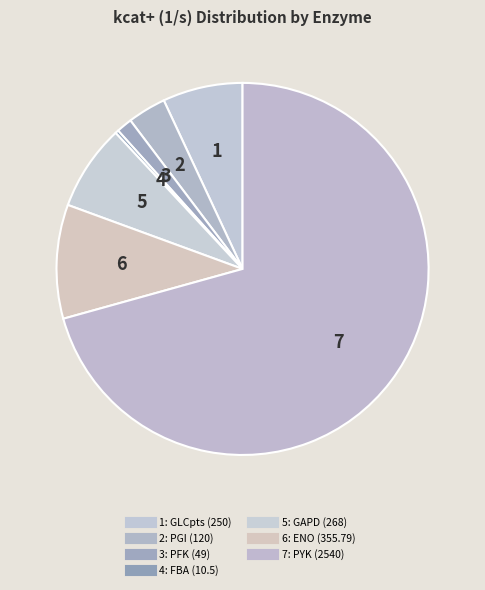

To the nearest percent, what is the average slice percentage?

14%